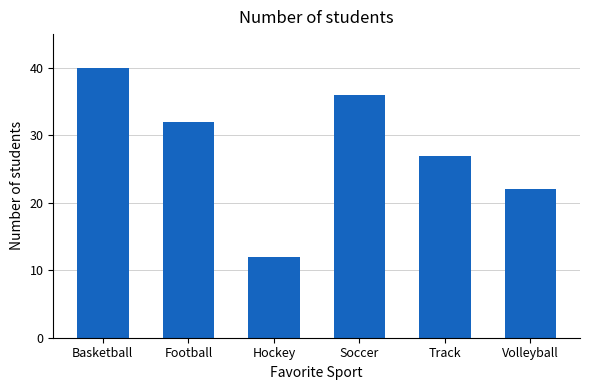

What is the difference between the values at Football and Basketball?

8